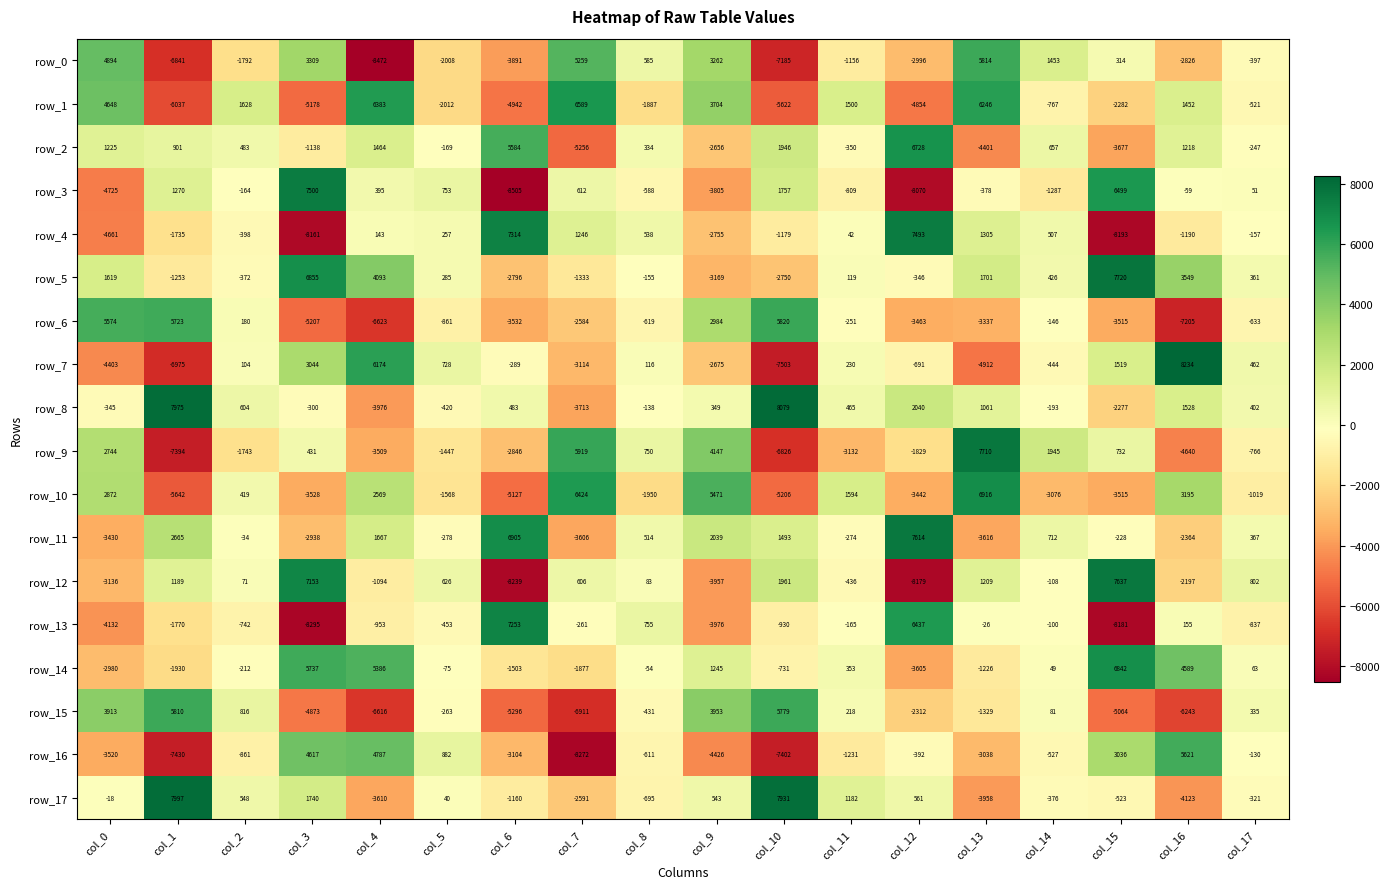

True or false: row_7 has a value of -623.1 at col_14.

False